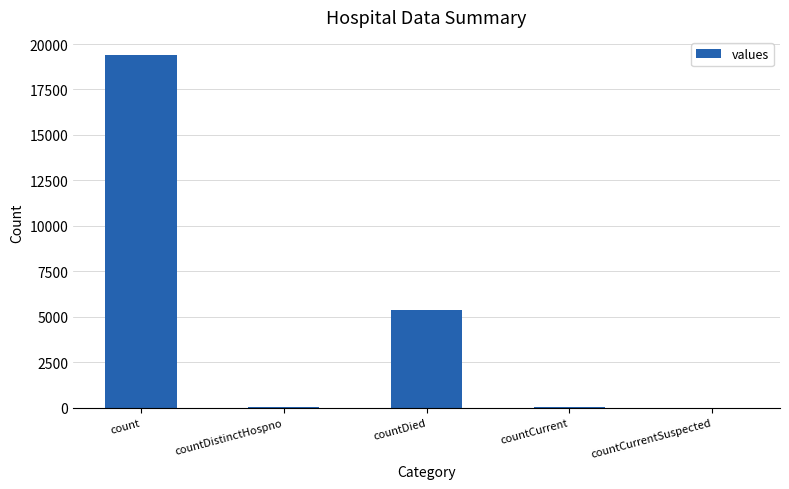

Where does the data first go above 60?

count